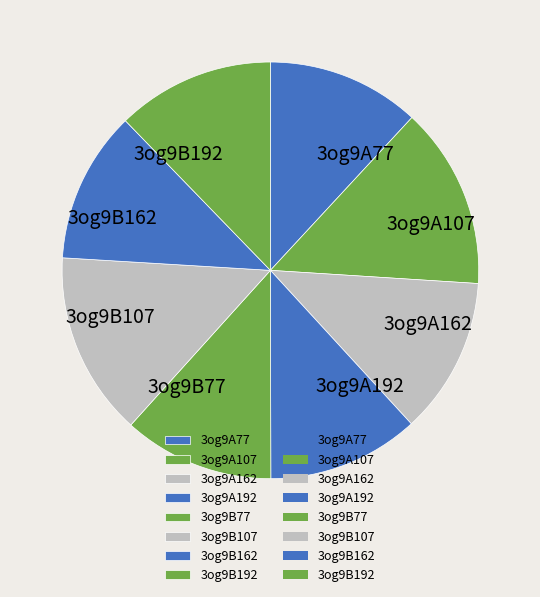

Combined, do 3og9A192 and 3og9B77 account for over 50%?

No